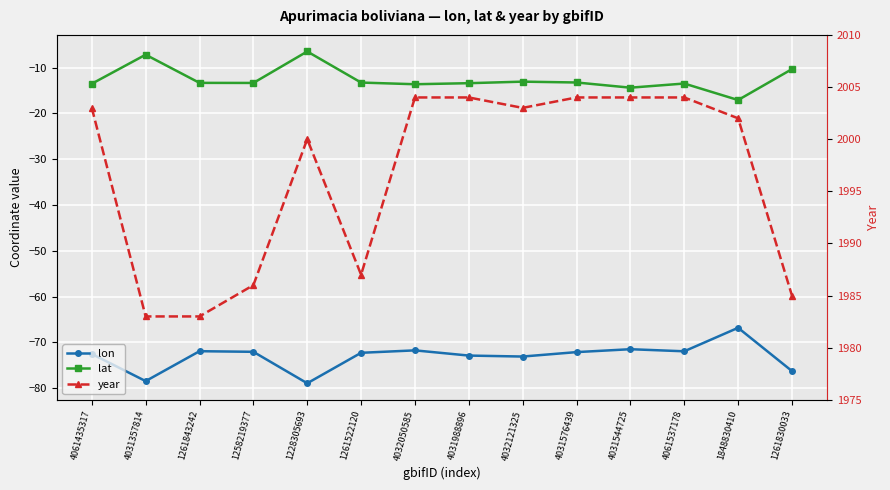

What is the highest value of the lon series?

-66.8